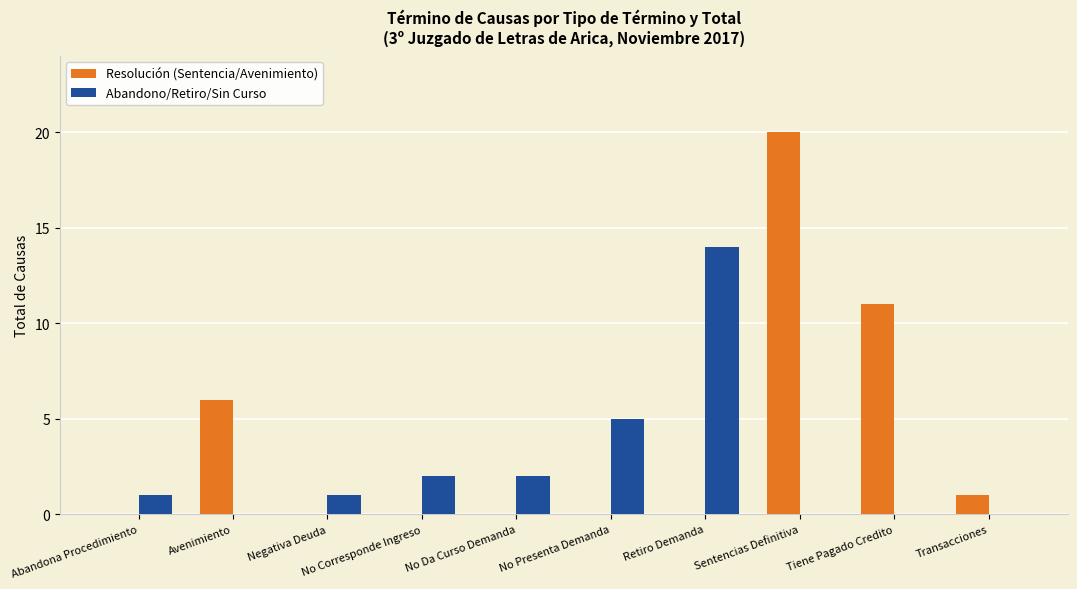

Is the value of Resolución (Sentencia/Avenimiento) at No Corresponde Ingreso greater than the value of Abandono/Retiro/Sin Curso at No Presenta Demanda?

No